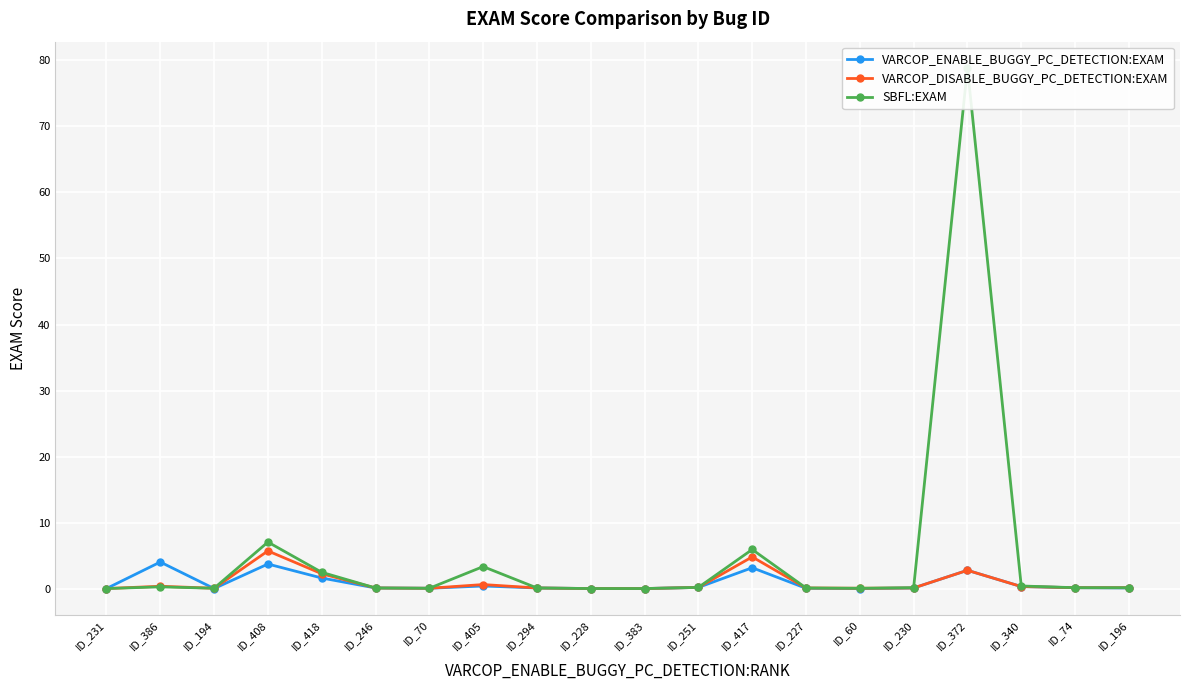

What position from the right is ID_231?

20